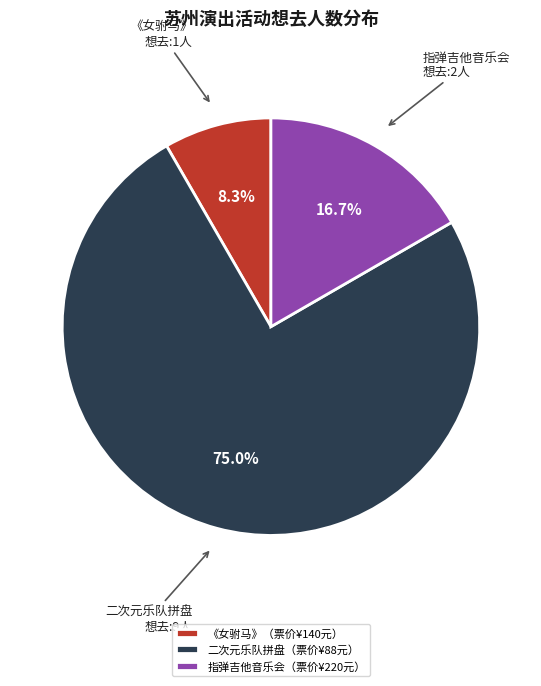

To the nearest percent, what is the average slice percentage?

33%